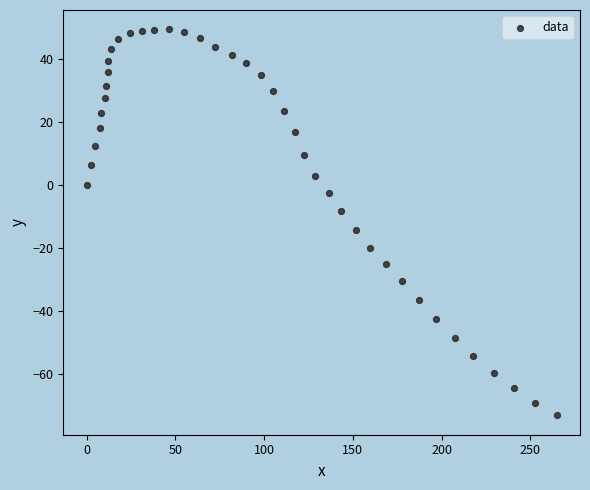

What is the range of X values (max minus min)?

264.8